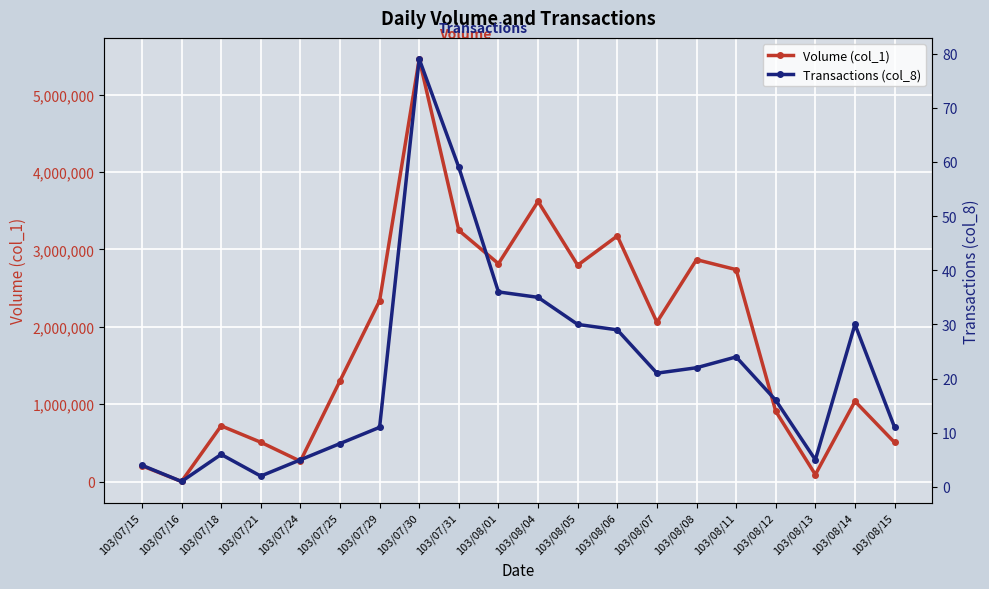

List the labels in order of Transactions (col_8) value, smallest first.

103/07/16, 103/07/21, 103/07/15, 103/07/24, 103/08/13, 103/07/18, 103/07/25, 103/07/29, 103/08/15, 103/08/12, 103/08/07, 103/08/08, 103/08/11, 103/08/06, 103/08/05, 103/08/14, 103/08/04, 103/08/01, 103/07/31, 103/07/30